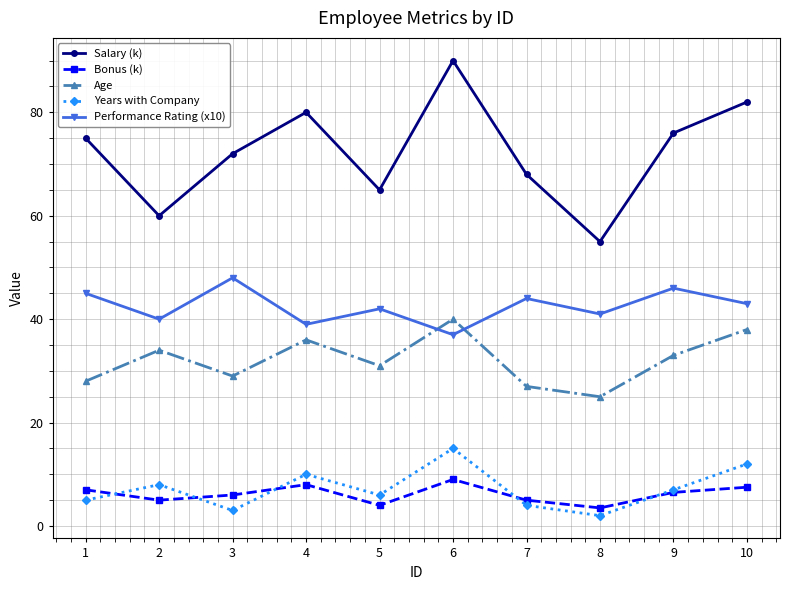

What is the difference between the second highest and second lowest values in the Salary (k) series?

22.0